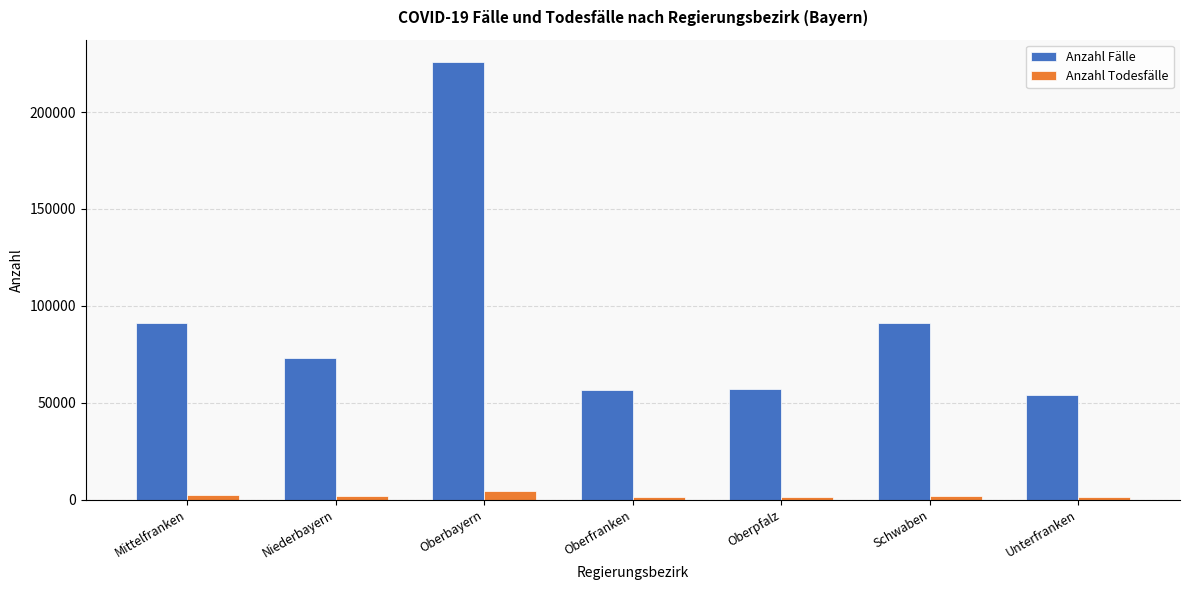

Rank the series by their average value, from lowest to highest.

Anzahl Todesfälle, Anzahl Fälle